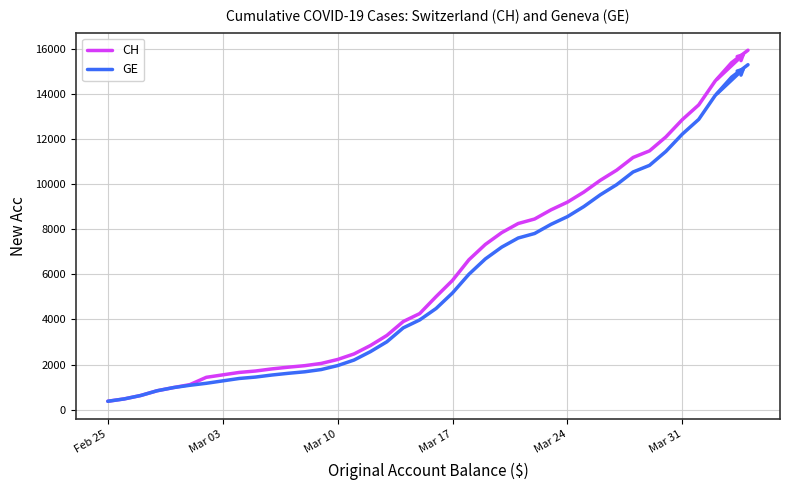

What is the maximum value shown in the chart?

15926